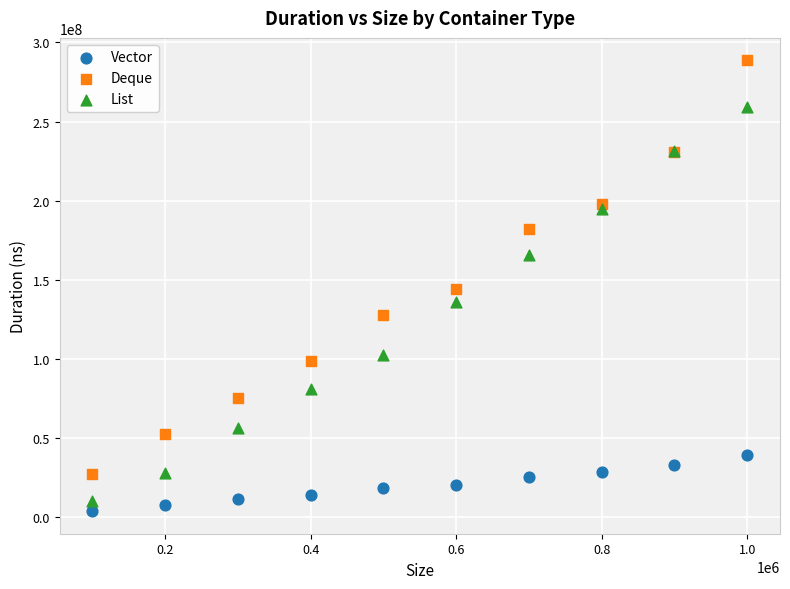

What are all the series names shown in the legend?

Vector, Deque, List